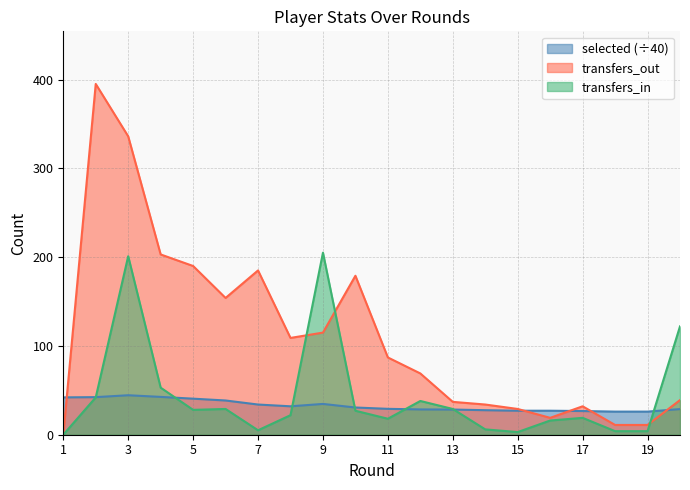

At 17, list the series in order from largest to smallest.

transfers_out, selected (÷40), transfers_in